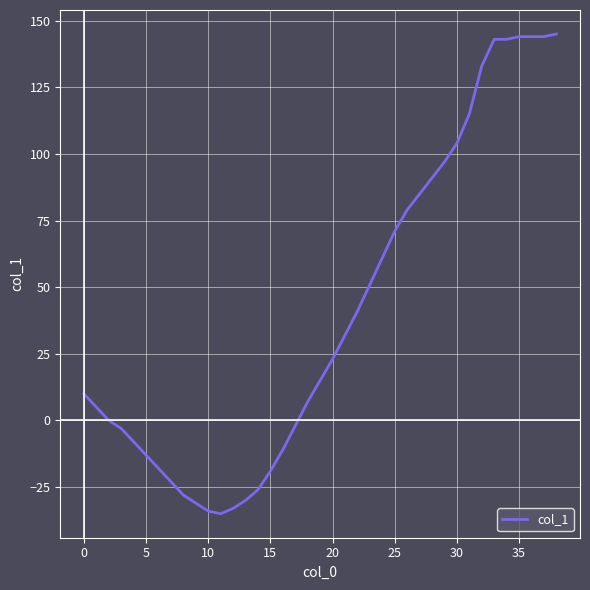

What is the smallest value displayed?

-35